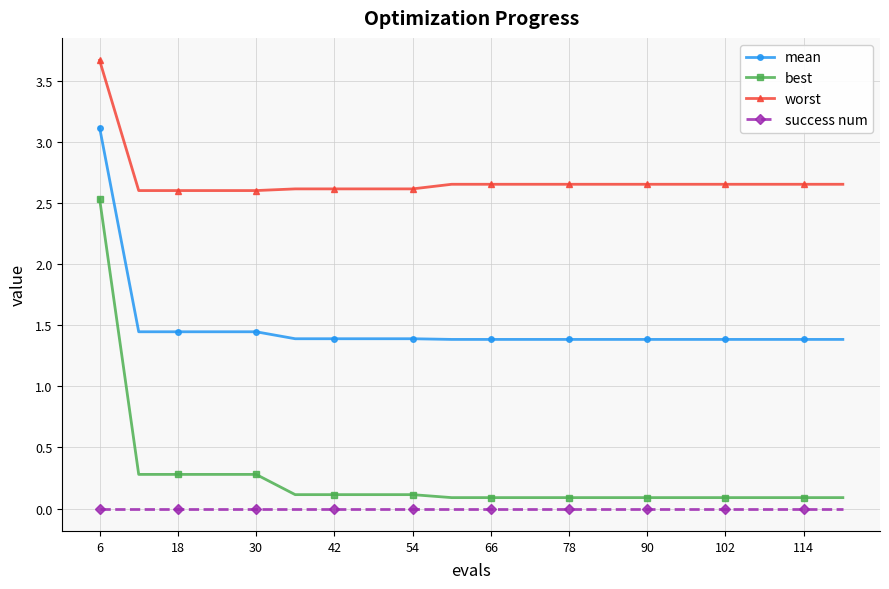

What is the value of the best point at the 13th from the left?

0.1